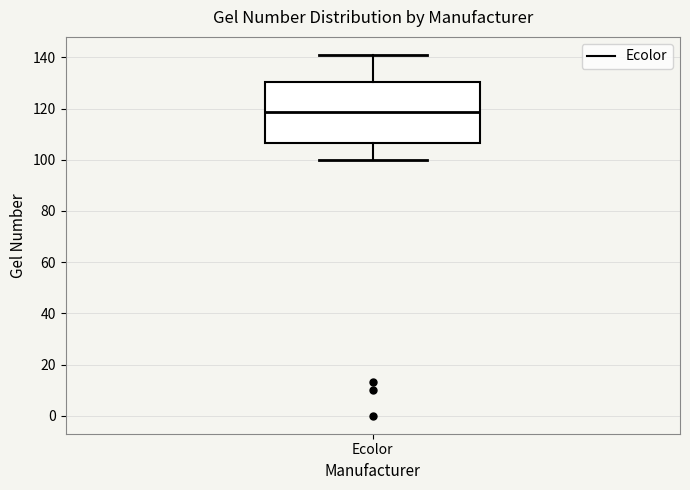

Where does the lower whisker of the box for Ecolor end on the y-axis? The values are not printed on the chart, so give them approximately, as read against the axis.

100